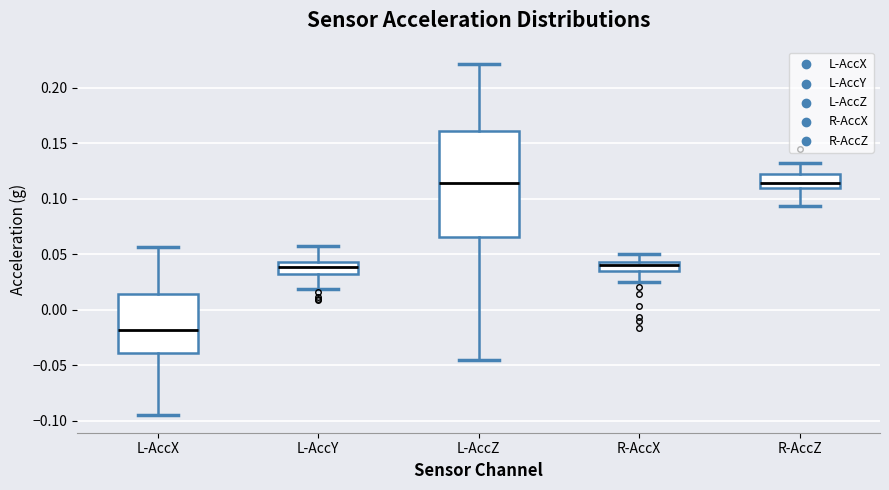

Comparing the boxes themselves (not the whiskers), which one is the tallest?

L-AccZ